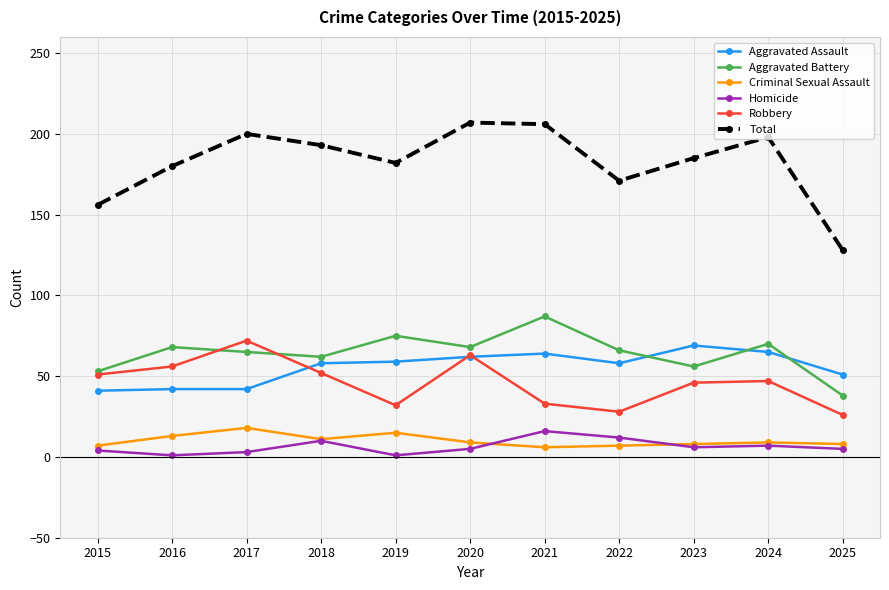

The value of Robbery at 2020 is 43. True or false?

False